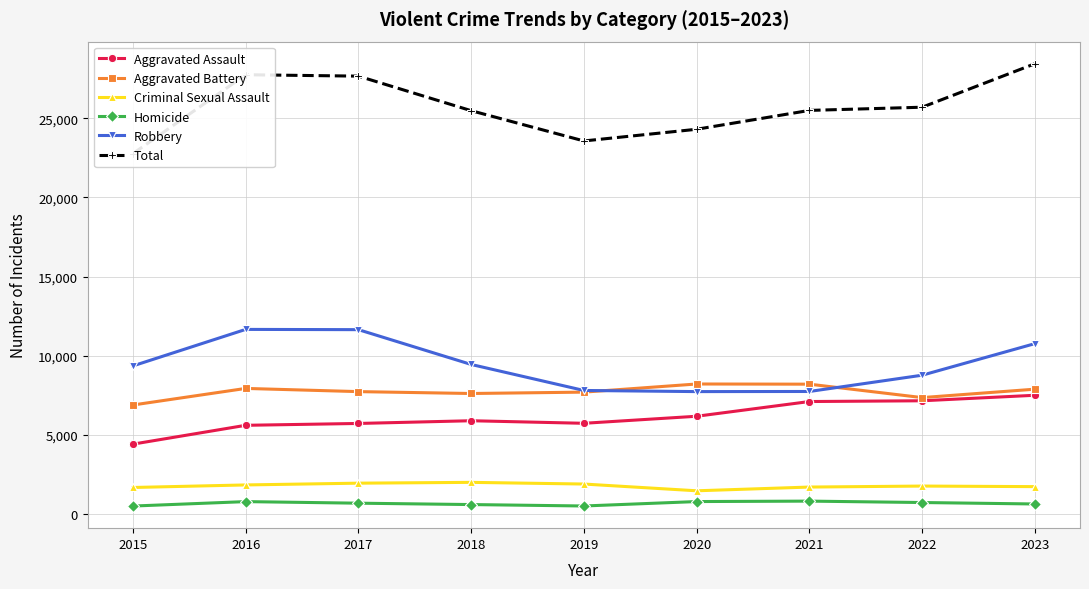

True or false: Robbery and Aggravated Assault intersect in this chart.

False